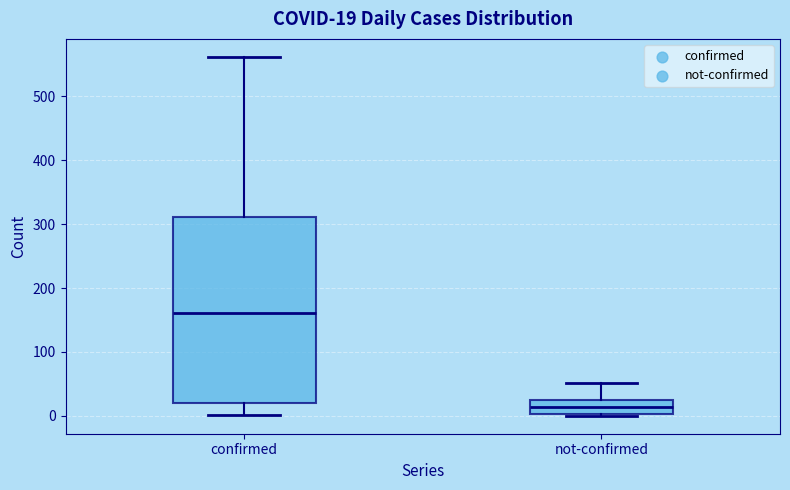

Which box's median line is the highest?

confirmed